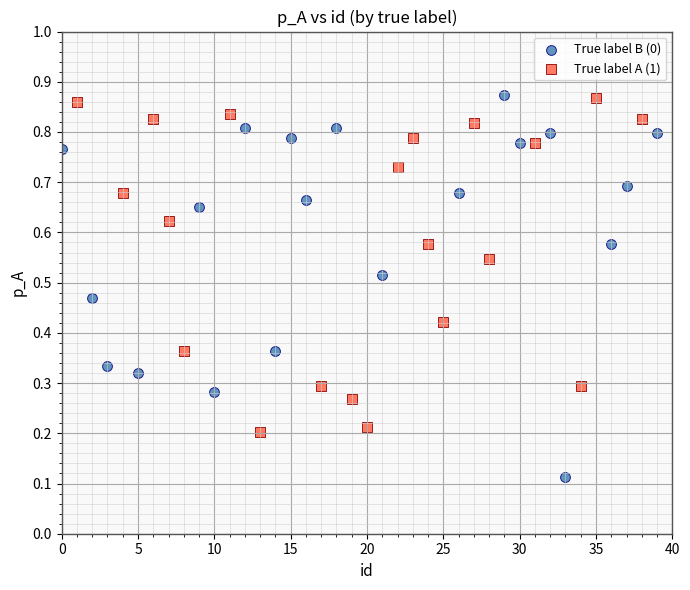

Which series contains the lowest Y value?

True label B (0)